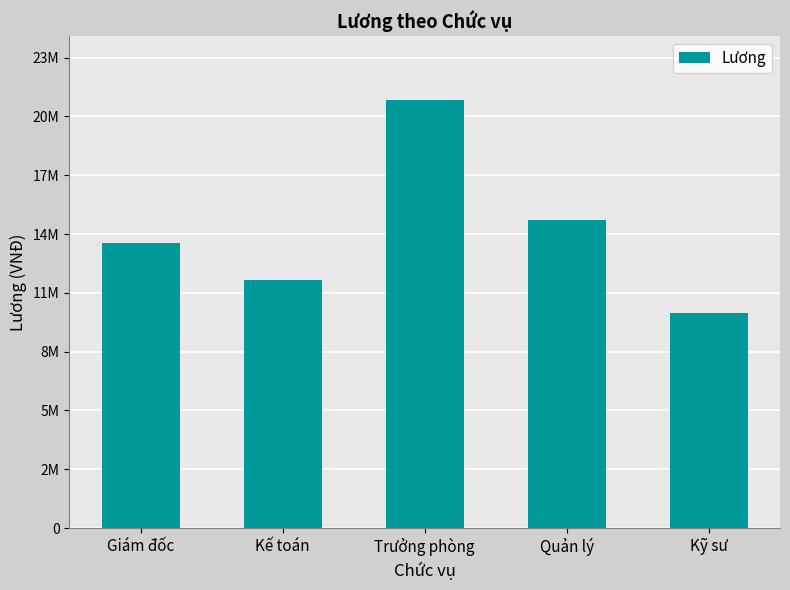

Does the chart contain any negative values?

No